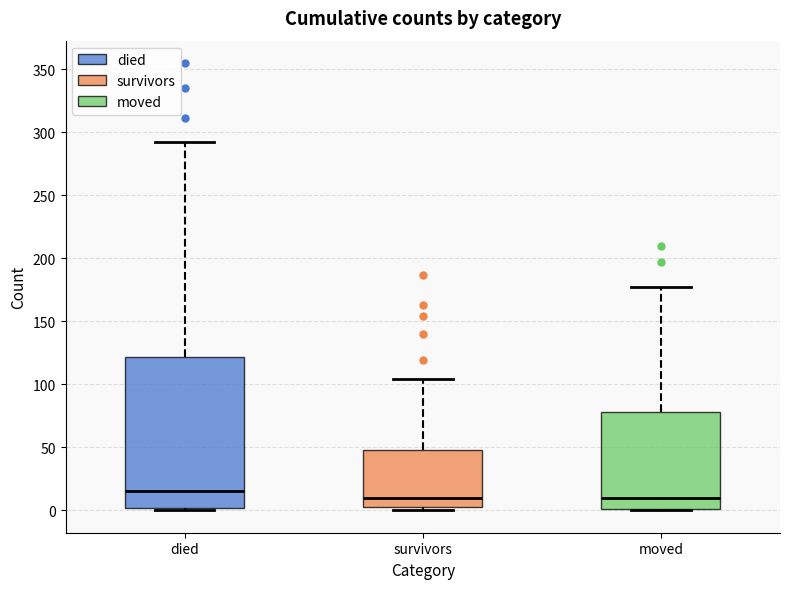

Reading left to right, transcribe this box plot: for each box, give where its median line is, the range the box spans, and where its two whiskers end, as read against the y-axis. The values are not printed on the chart, so give them approximately, as read against the axis.

died: median 15, box 0 to 120, whiskers 0 to 290
survivors: median 10, box 5 to 50, whiskers 0 to 105
moved: median 10, box 0 to 80, whiskers 0 to 175